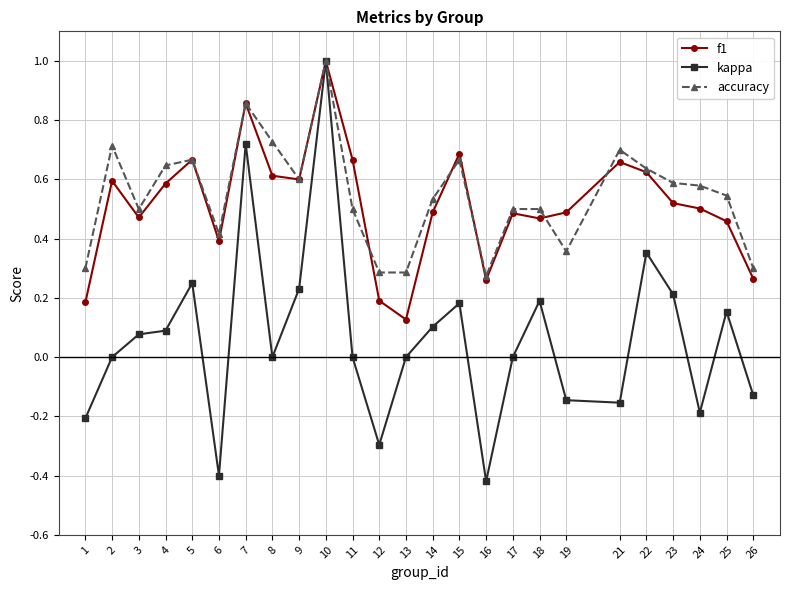

Is the value of kappa at 9 greater than the value of f1 at 15?

No